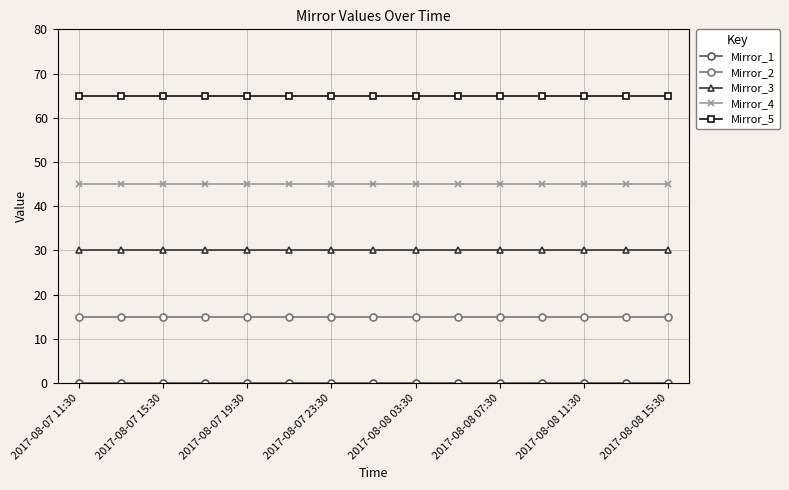

At how many categories does at least one series exceed 40?

15